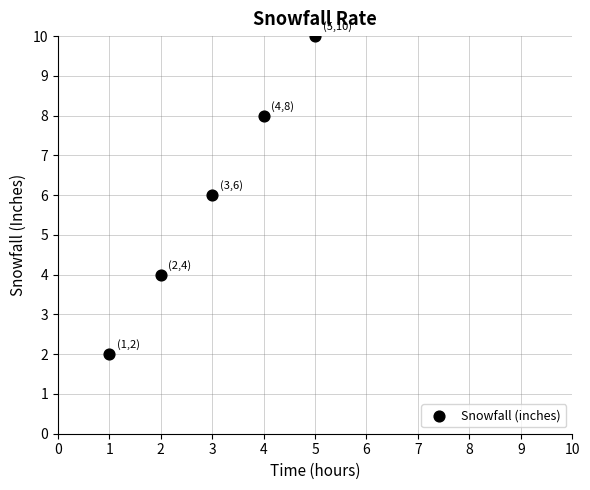

What is the average X value?

3